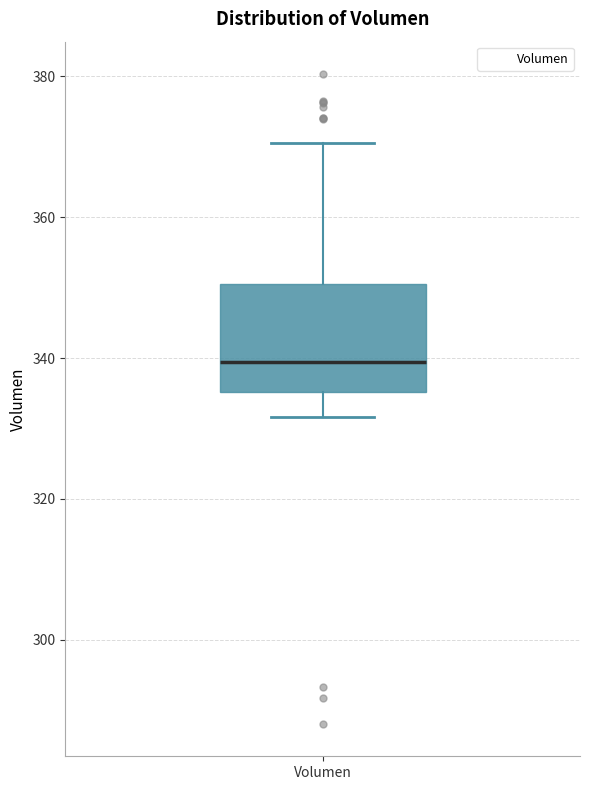

Read this box plot against the y-axis: the position of the median line, the range covered by the box, and the ends of both whiskers. The values are not printed on the chart, so give them approximately, as read against the axis.

median 340, box 336 to 350, whiskers 332 to 370